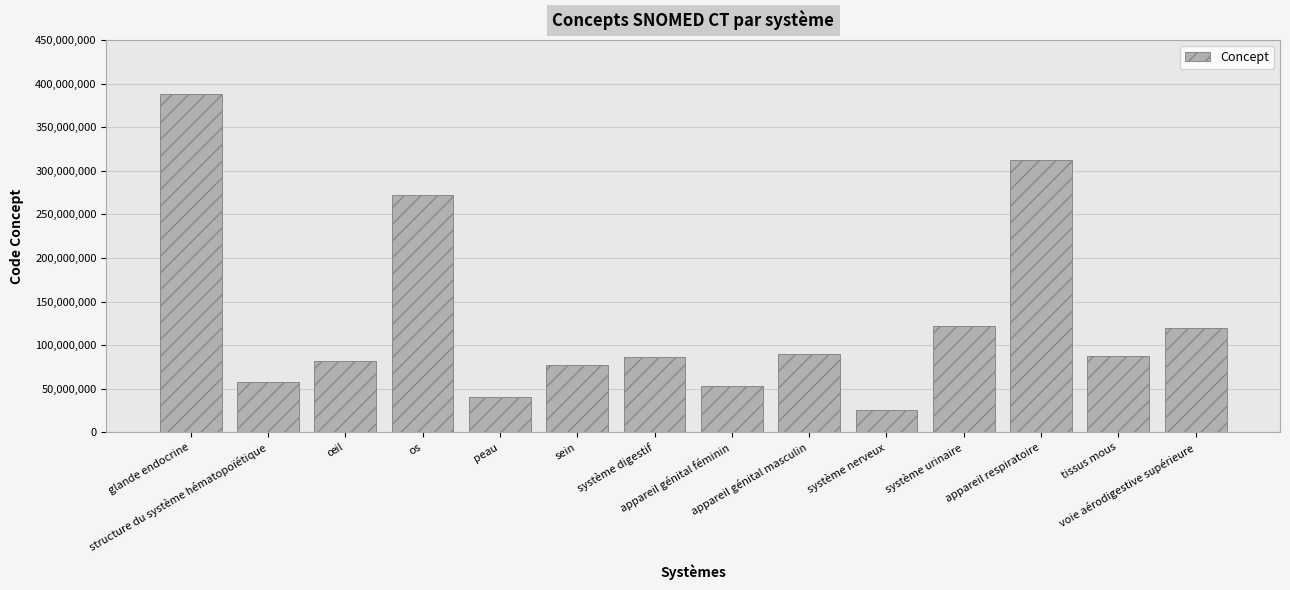

What is the average value?

129522218